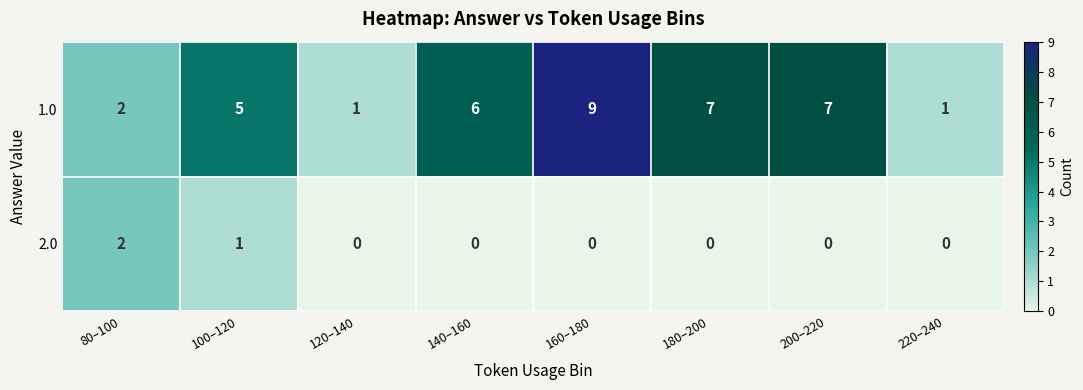

List the series in order of their overall mean, lowest first.

2.0, 1.0